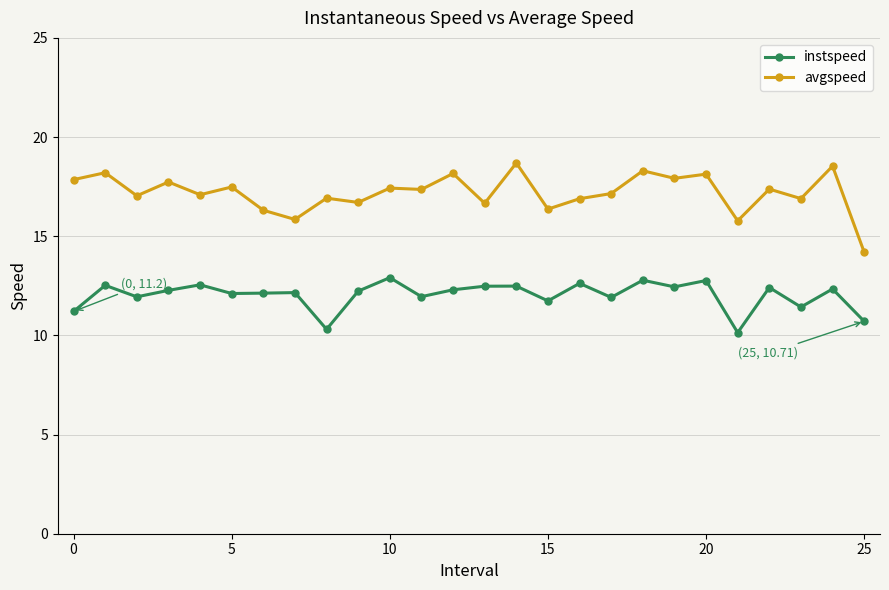

True or false: instspeed and avgspeed cross at least once.

False